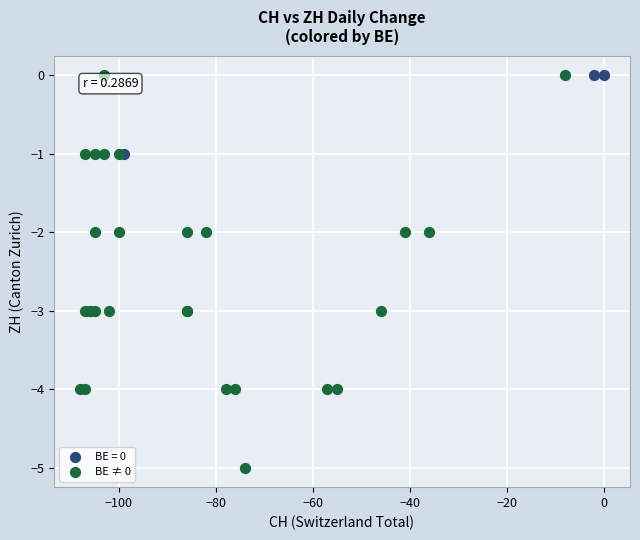

Which series contains the lowest Y value?

BE ≠ 0